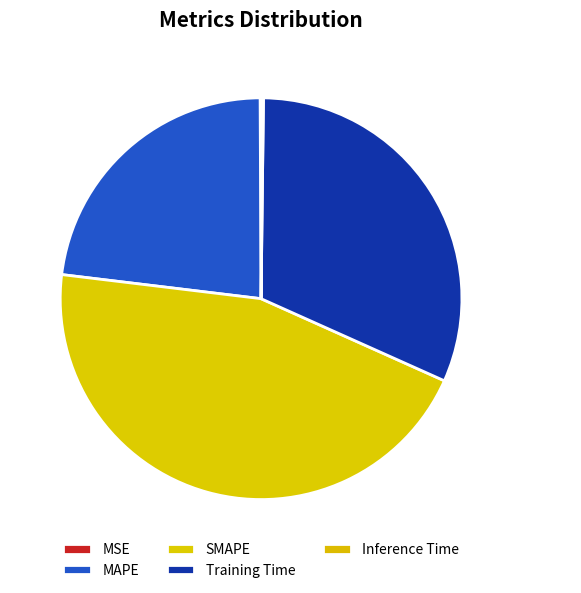

Do SMAPE and Training Time together represent more than half of the pie?

Yes